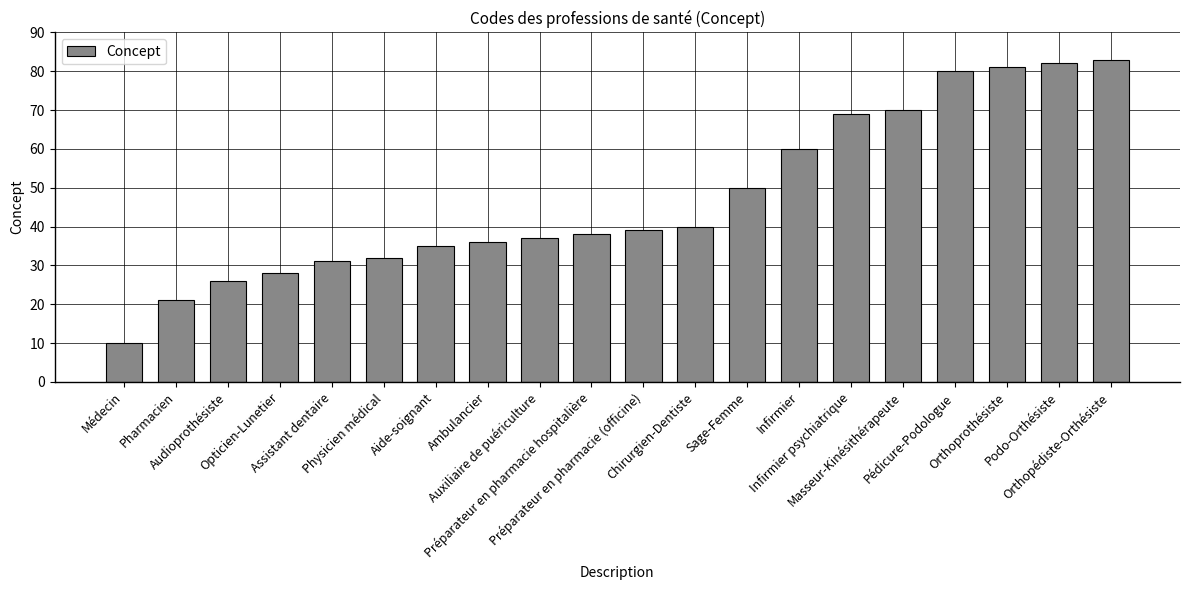

Reading left to right, list all the values displayed in this chart.

Médecin=10	Pharmacien=21	Audioprothésiste=26	Opticien-Lunetier=28	Assistant dentaire=31	Physicien médical=32	Aide-soignant=35	Ambulancier=36	Auxiliaire de puériculture=37	Préparateur en pharmacie hospitalière=38	Préparateur en pharmacie (officine)=39	Chirurgien-Dentiste=40	Sage-Femme=50	Infirmier=60	Infirmier psychiatrique=69	Masseur-Kinésithérapeute=70	Pédicure-Podologue=80	Orthoprothésiste=81	Podo-Orthésiste=82	Orthopédiste-Orthésiste=83